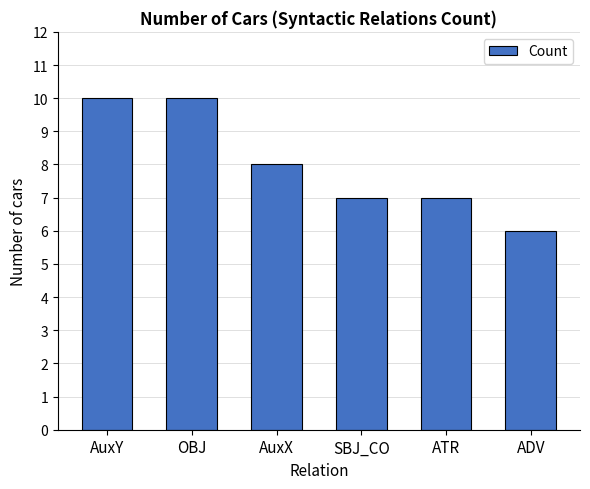

True or false: the data shows 12 at ATR.

False